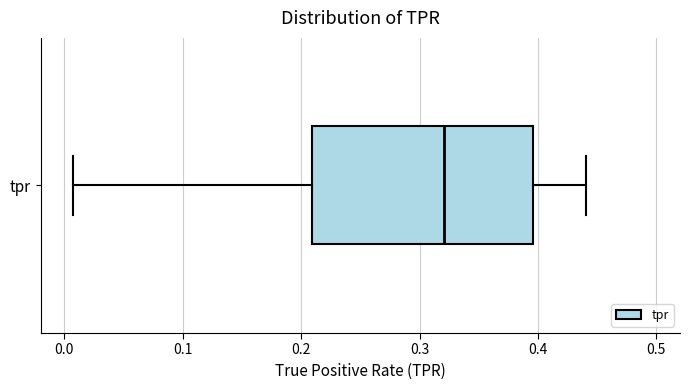

Transcribe this box plot: give where the median line is, the range the box spans, and where the two whiskers end, as read against the x-axis. The values are not printed on the chart, so give them approximately, as read against the axis.

median 0.32, box 0.21 to 0.40, whiskers 0.01 to 0.44